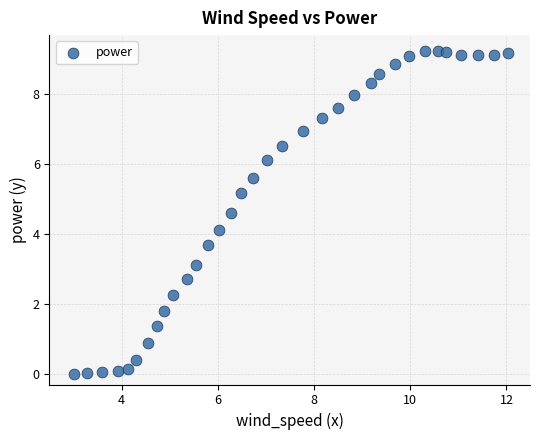

What is the range of X values (max minus min)?

9.0